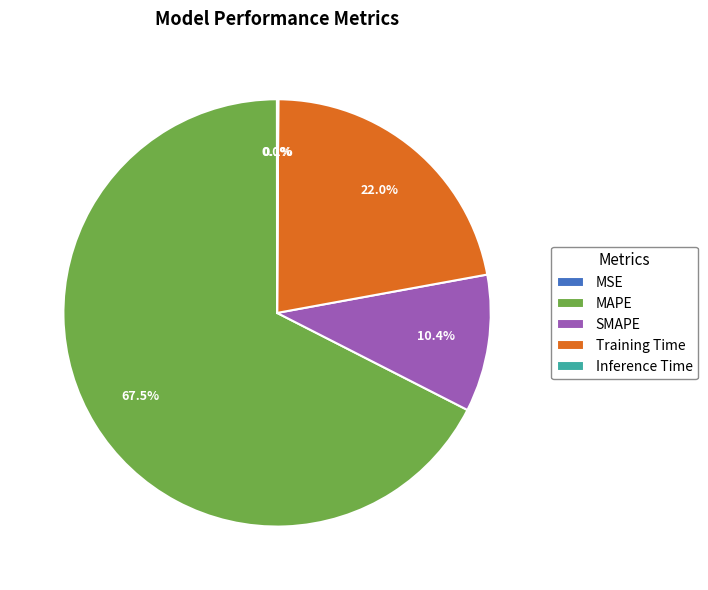

Do MAPE and Training Time together represent more than half of the pie?

Yes